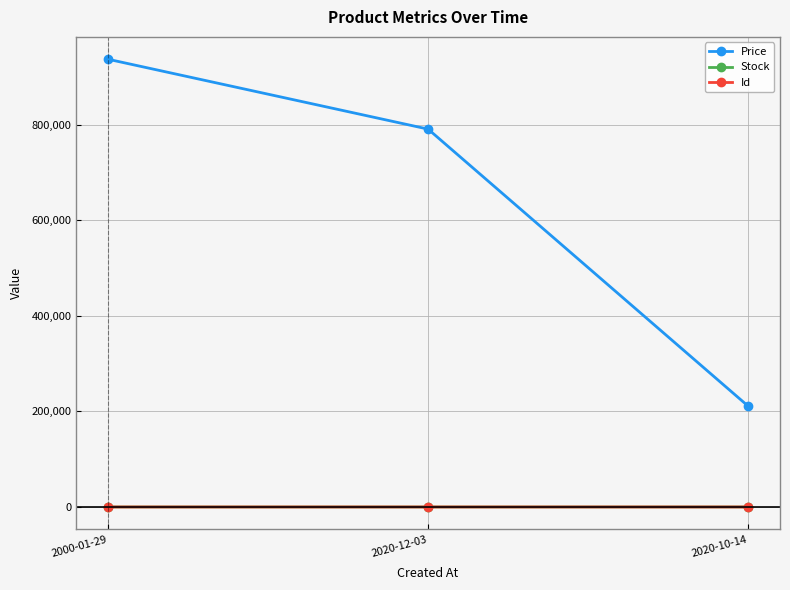

The value of Stock at 2020-10-14 is 69. True or false?

True